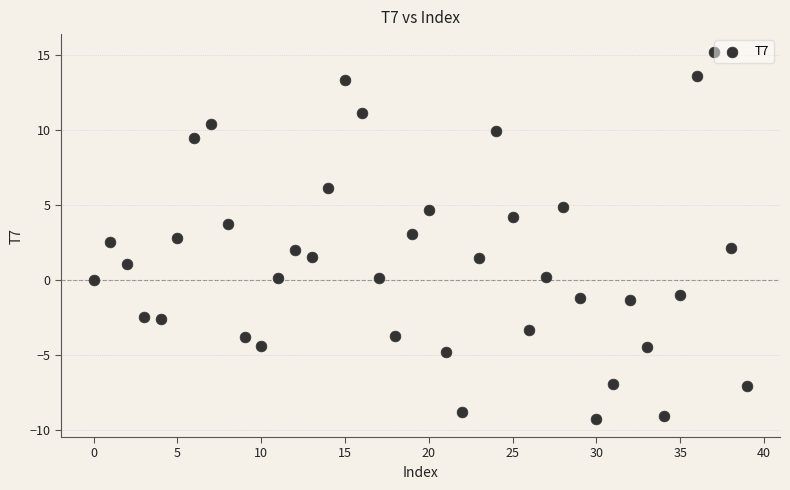

What is the range of Y values (max minus min)?

24.4